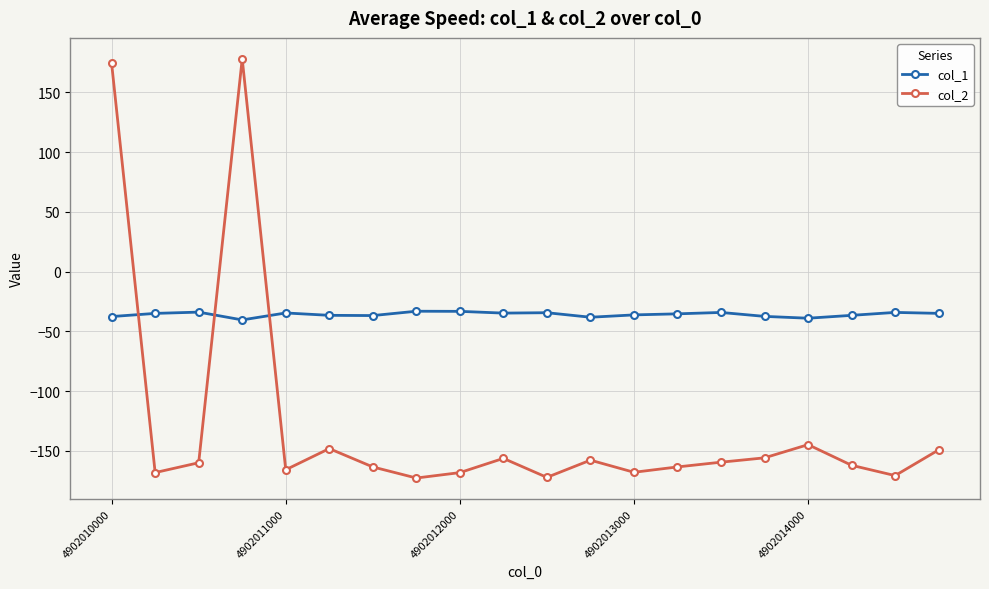

True or false: col_2 has more than 0 points higher than both neighbors.

True